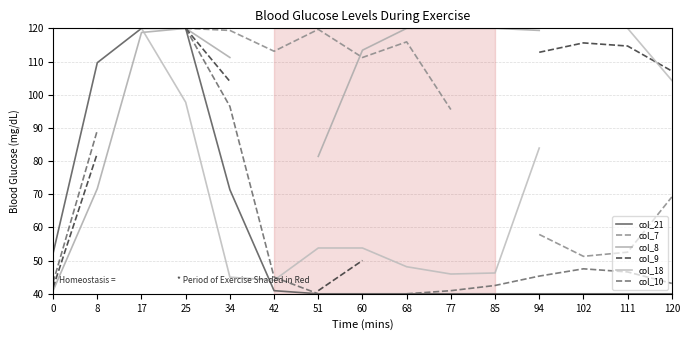

Which has a higher value, 17 or 0?

17